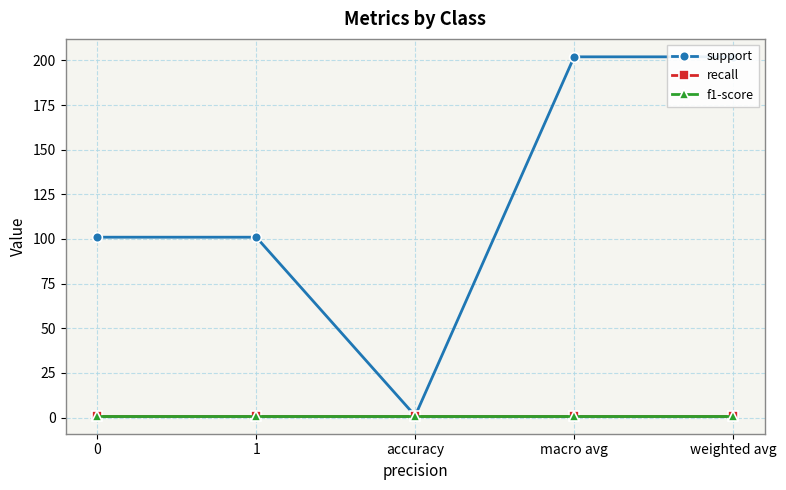

Which series has the largest total across all categories?

support